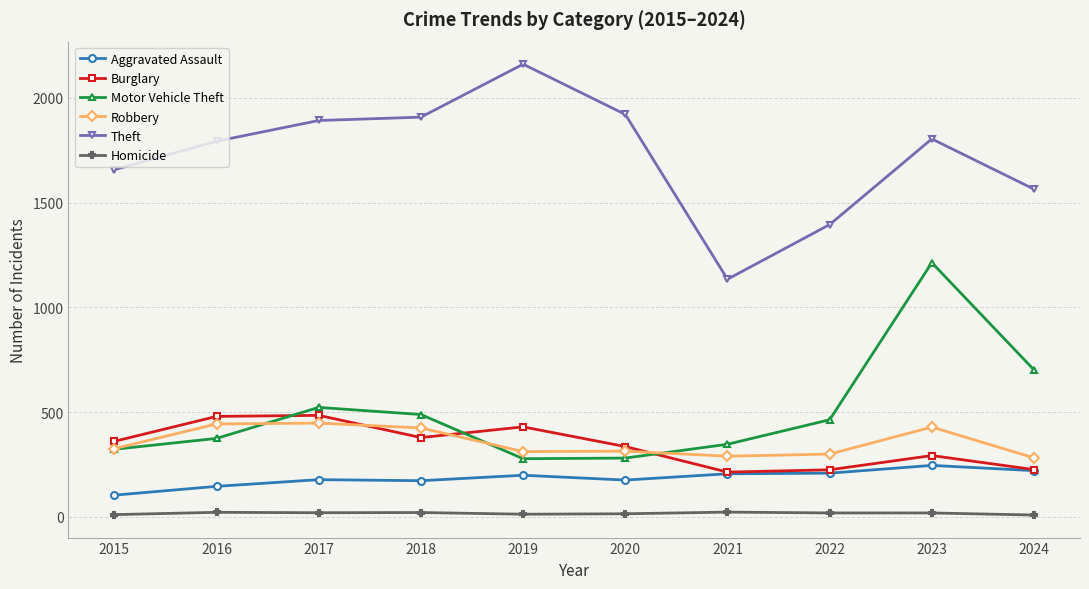

What is the maximum value for Theft?

2161